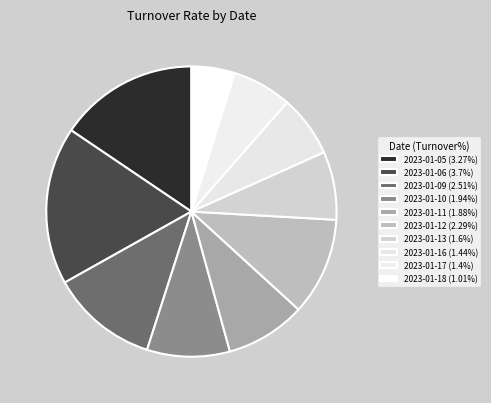

How many slices are in this pie chart?

10